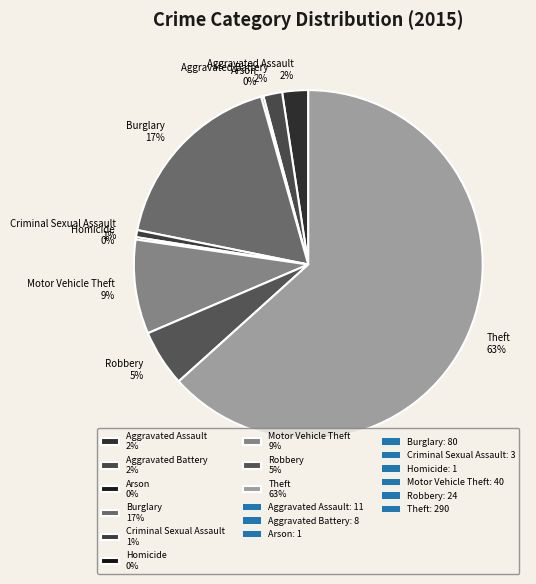

To the nearest percent, what percentage of the pie is Aggravated Battery?

2%